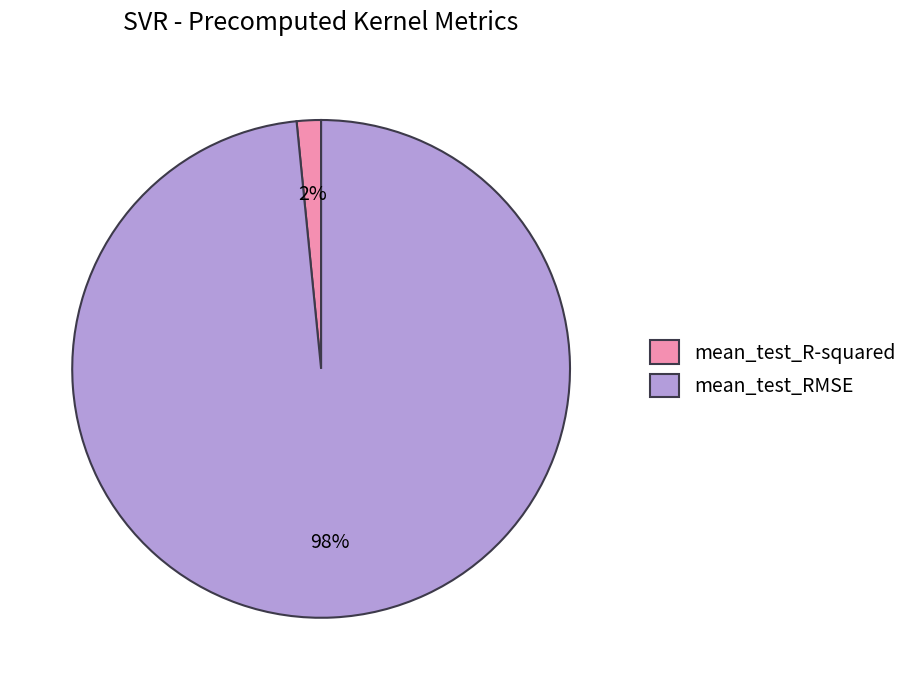

How many slices are in this pie chart?

2